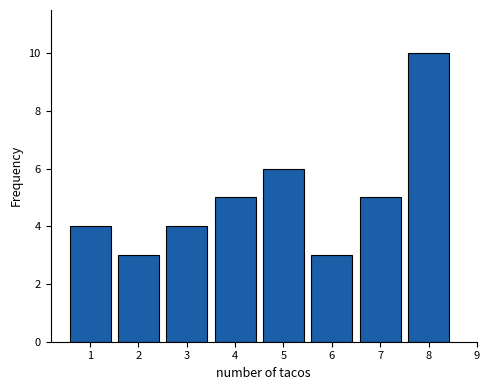

Reading left to right, transcribe all the data shown in this chart.

4	3	4	5	6	3	5	10